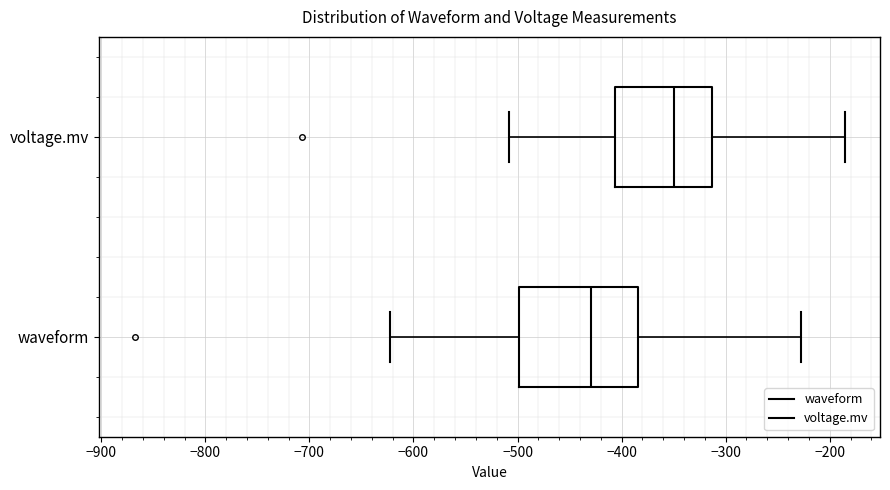

Reading bottom to top, transcribe this box plot: for each box, give where its median line is, the range the box spans, and where its two whiskers end, as read against the x-axis. The values are not printed on the chart, so give them approximately, as read against the axis.

waveform: median -430, box -500 to -380, whiskers -620 to -230
voltage.mv: median -350, box -410 to -310, whiskers -510 to -190